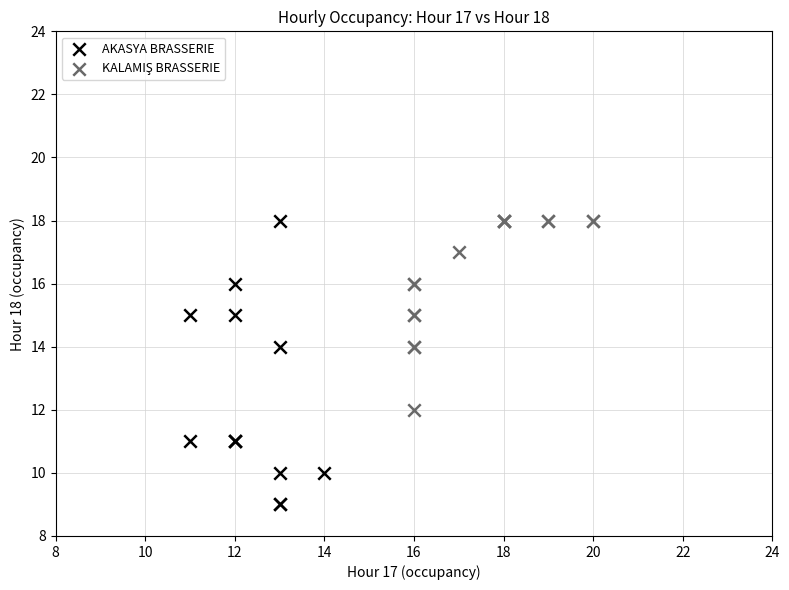

Which series reaches the minimum Y coordinate?

AKASYA BRASSERIE